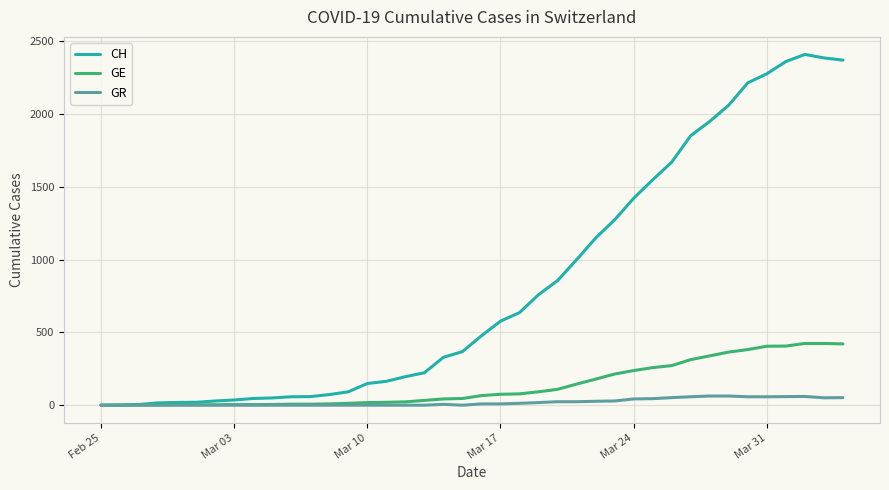

Rank the series by their maximum value, from highest to lowest.

CH, GE, GR